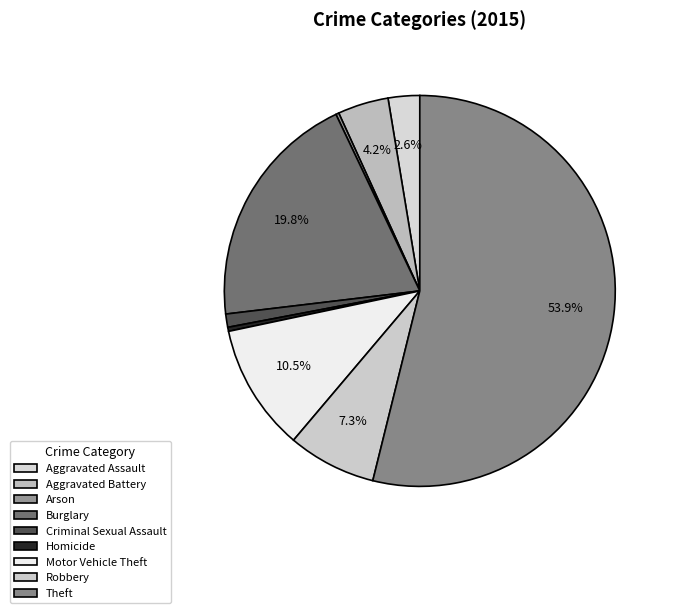

Do Criminal Sexual Assault and Arson together represent more than half of the pie?

No